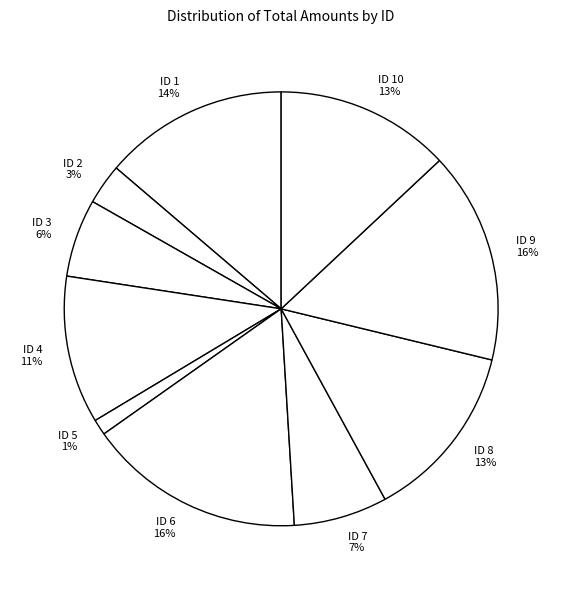

True or false: ID 7 accounts for 1% of the total.

False